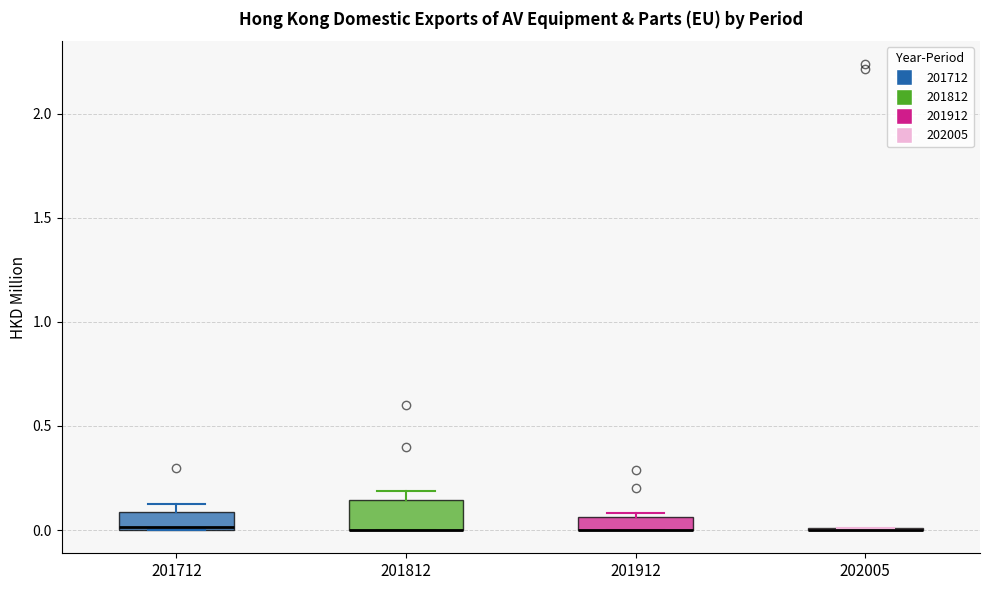

Which box is the tallest, from its lower edge to its upper edge?

201812